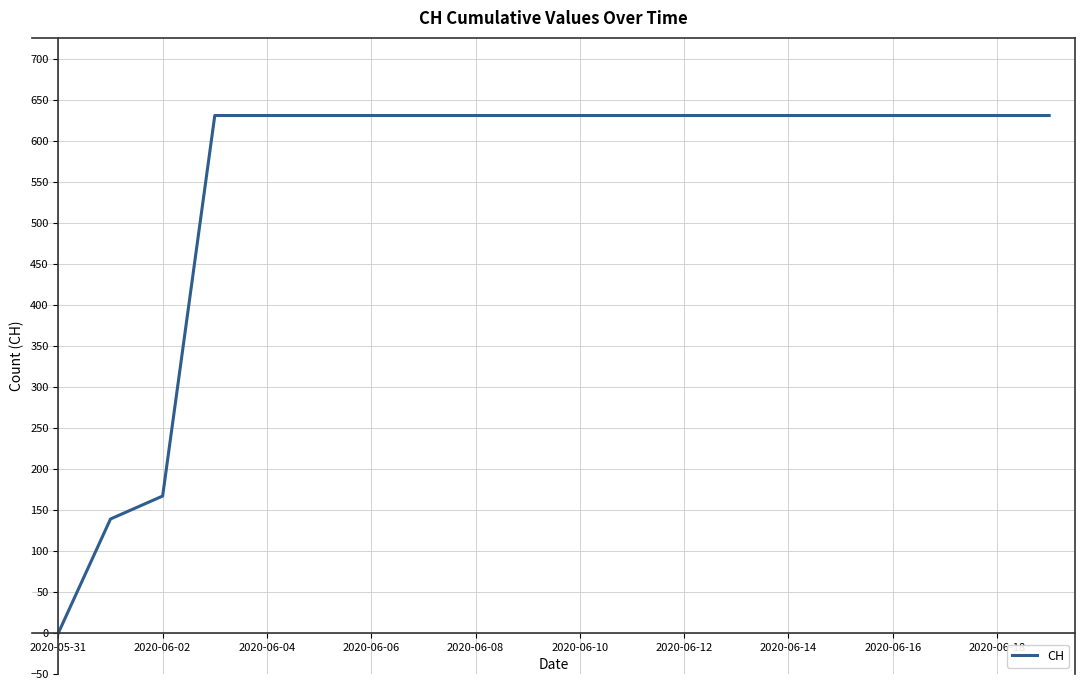

Does the chart display data point markers on the line(s)?

No